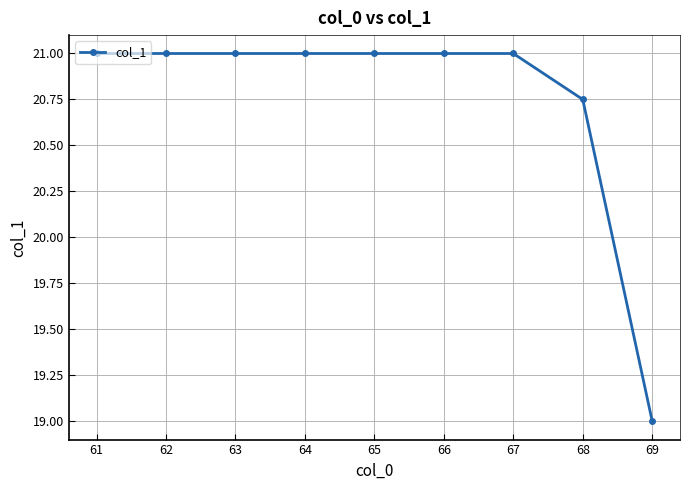

Does the chart display data point markers on the line(s)?

Yes